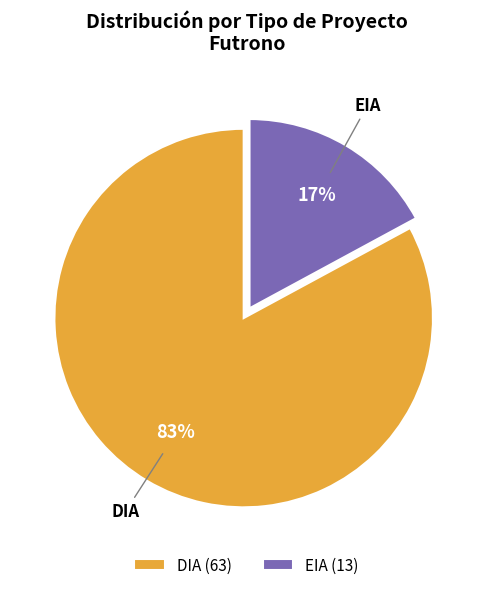

What percentage is the DIA slice, to the nearest percent?

83%